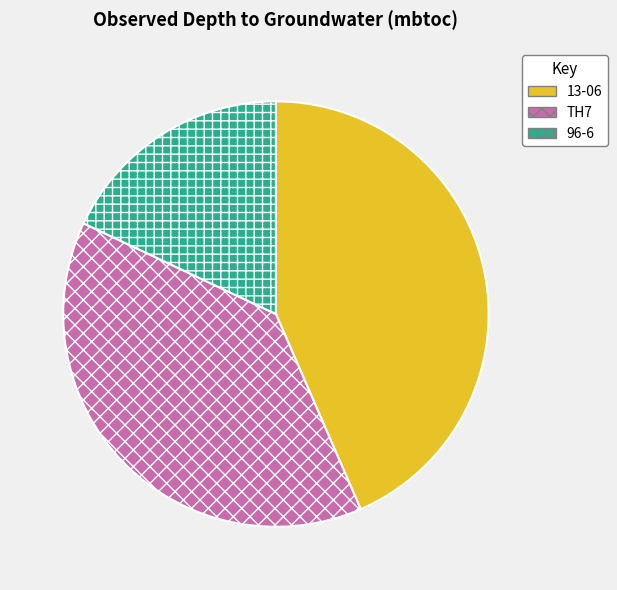

Rank the categories by value from lowest to highest.

96-6, TH7, 13-06